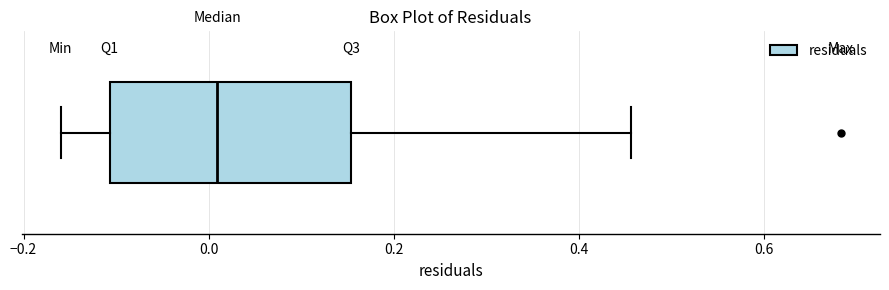

Transcribe this box plot: give where the median line is, the range the box spans, and where the two whiskers end, as read against the x-axis. The values are not printed on the chart, so give them approximately, as read against the axis.

median 0.00, box -0.10 to 0.16, whiskers -0.16 to 0.46